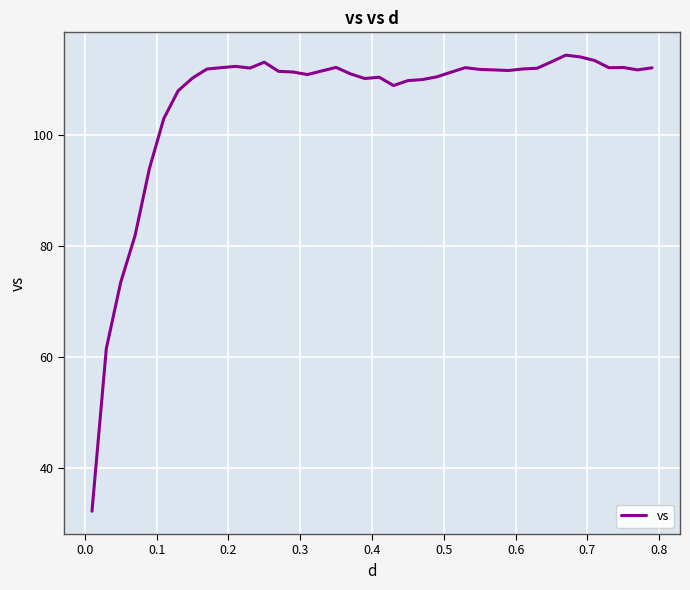

What is the difference between the maximum and minimum values?

82.2